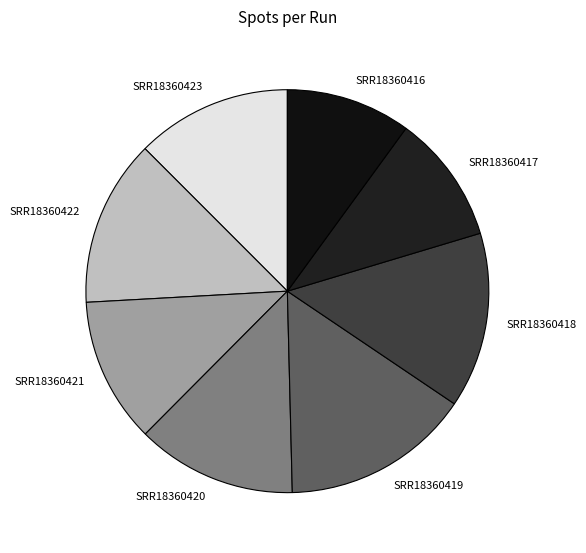

Is there a majority slice in this chart?

No